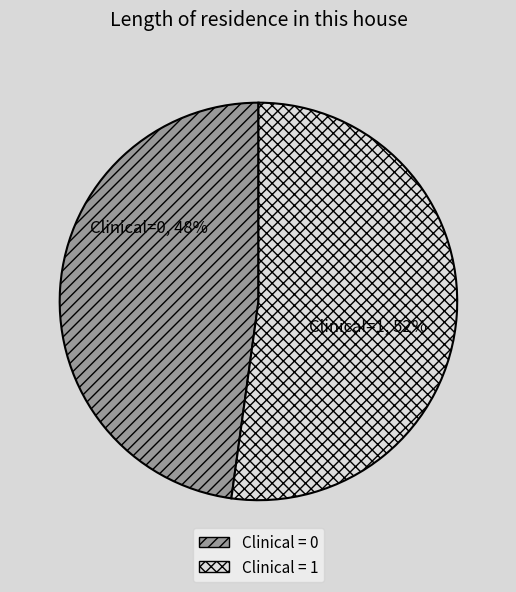

Which category has the biggest portion of the pie?

Clinical=1